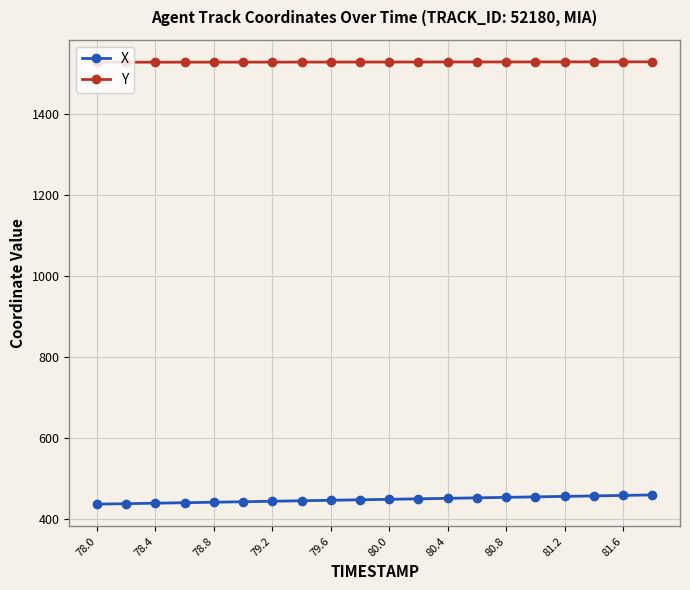

List the series in order of their peak value, lowest first.

X, Y